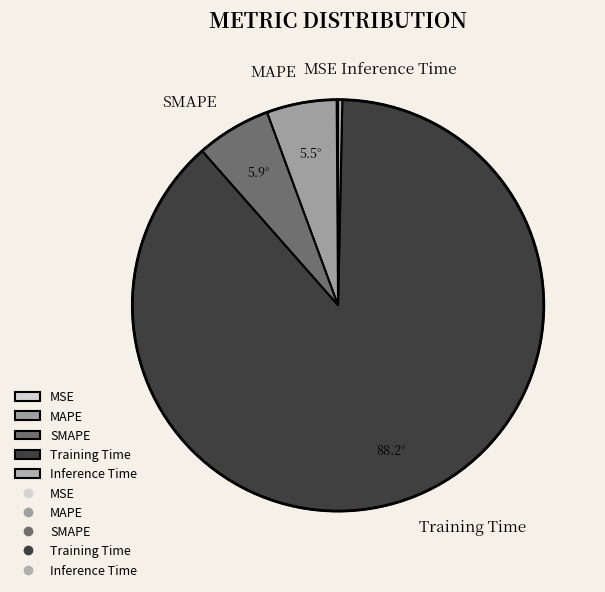

What is the largest slice in the pie chart?

Training Time